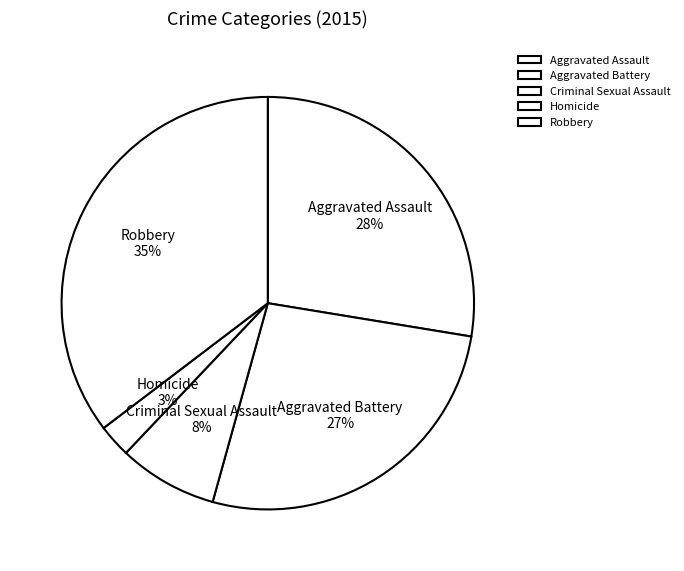

To the nearest percent, what portion does Robbery represent?

35%